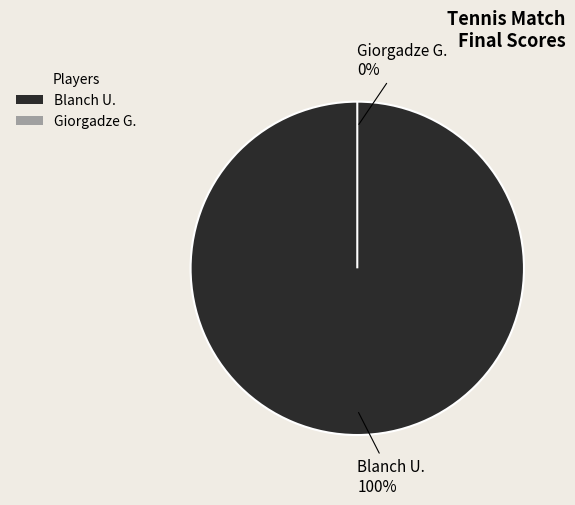

Is the sum of Blanch U. and Giorgadze G. greater than half?

Yes